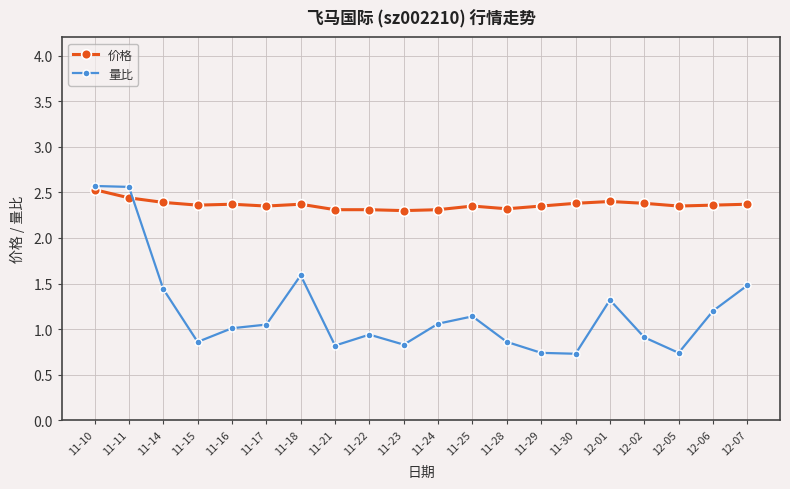

What is the lowest value of the 价格 series?

2.3